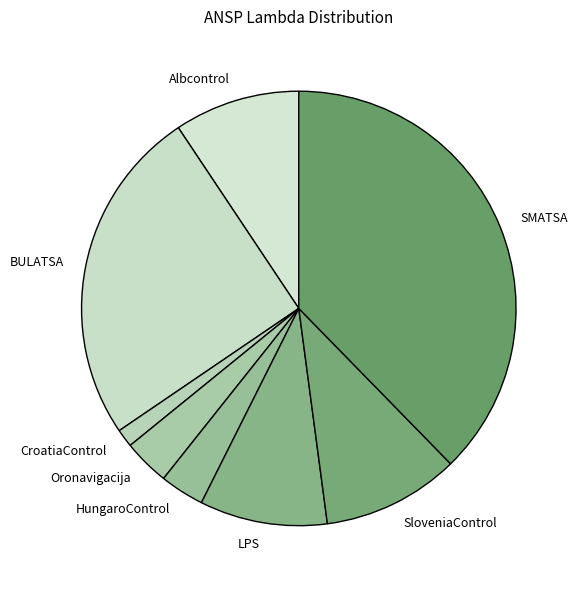

Which category has the biggest portion of the pie?

SMATSA